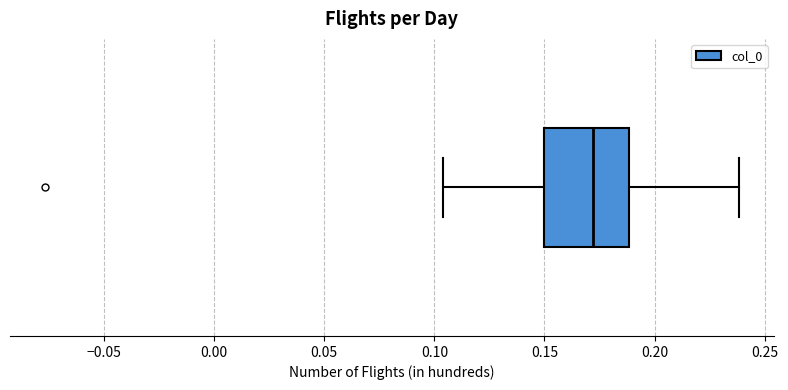

Where is the right edge of the box on the x-axis? The values are not printed on the chart, so give them approximately, as read against the axis.

0.190